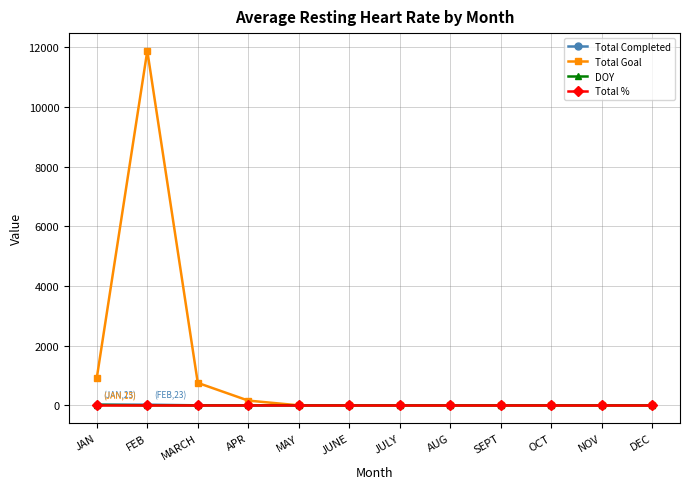

How many data points does each series have?

12